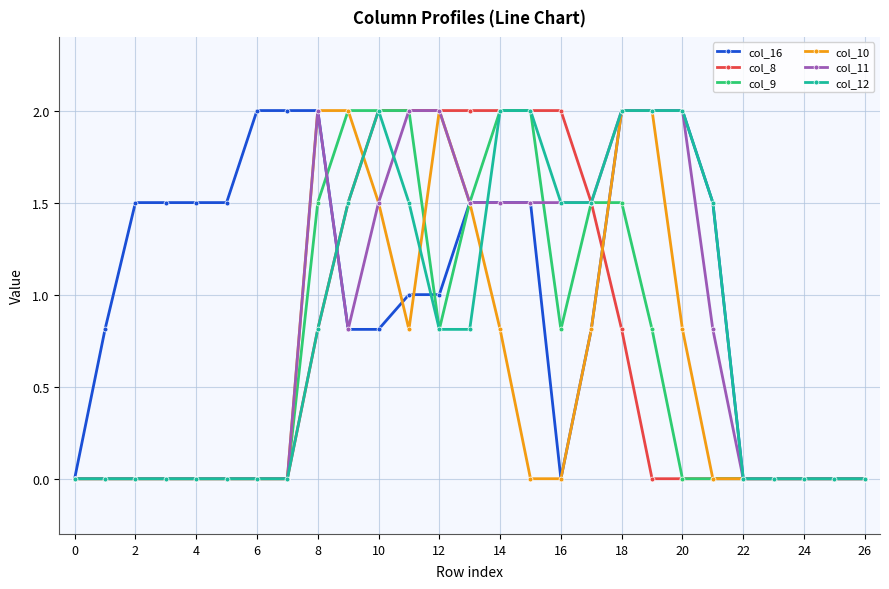

What is the value of the col_12 point at the 14th from the left?

0.8